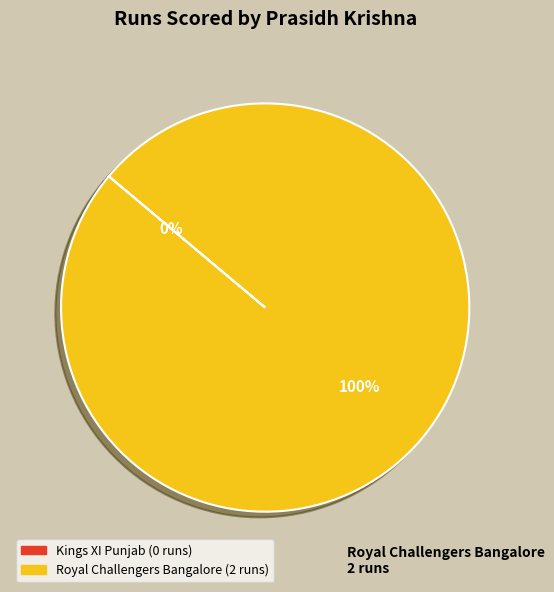

Between Kings XI Punjab and Royal Challengers Bangalore, which is larger?

Royal Challengers Bangalore